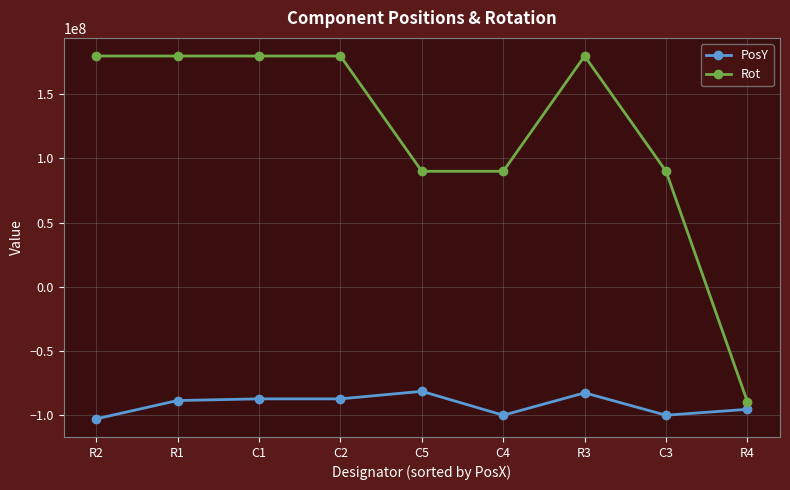

What is the sum of the PosY values at R4 and C5?

-177700000